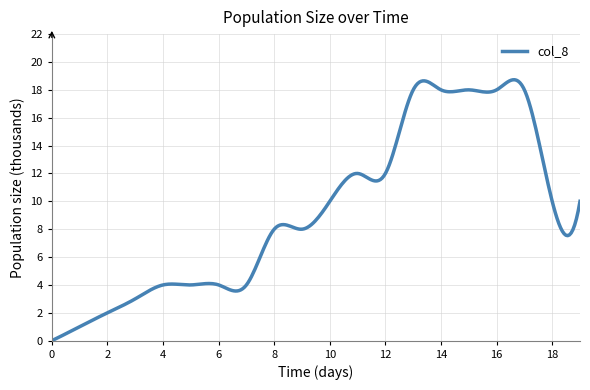

What is the change in value from 5 to 11?

+8